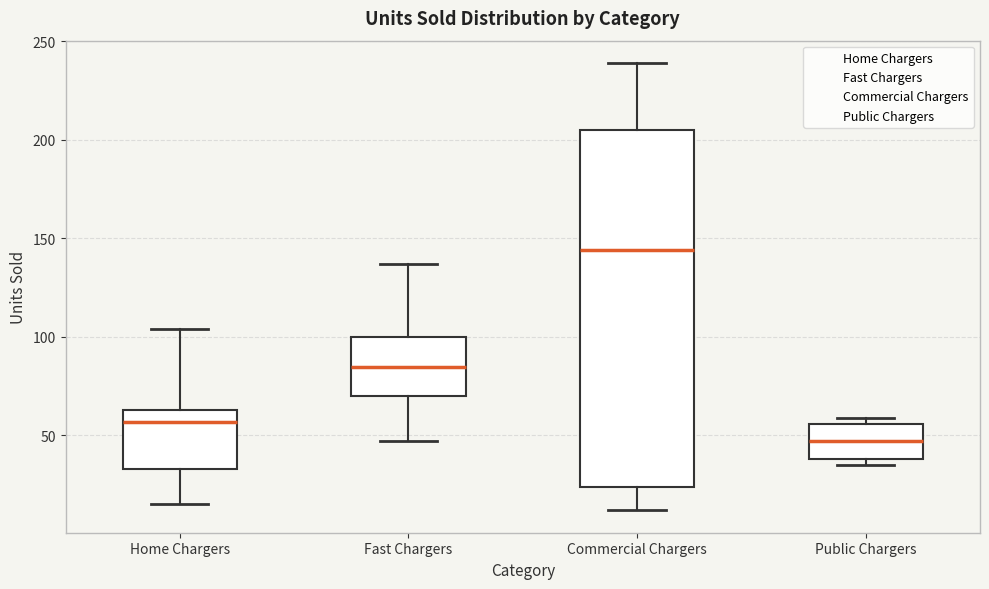

Where is the upper edge of the box for Public Chargers on the y-axis? The values are not printed on the chart, so give them approximately, as read against the axis.

55